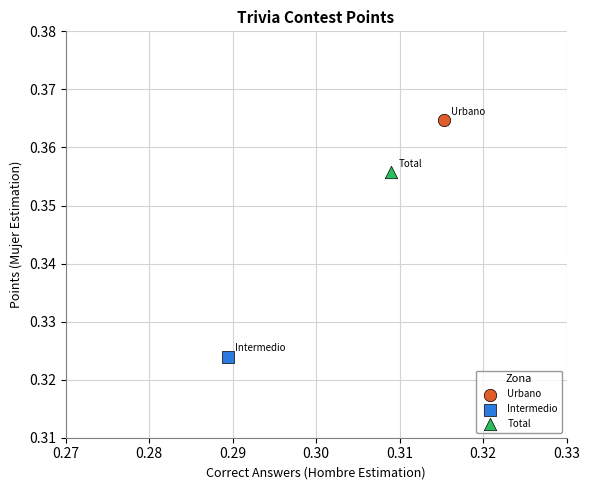

What are all the series names shown in the legend?

Urbano, Intermedio, Total